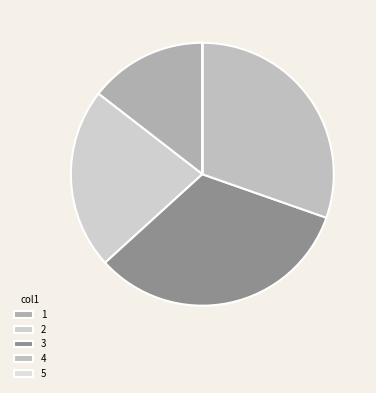

Is there any slice that represents more than half of the pie?

No